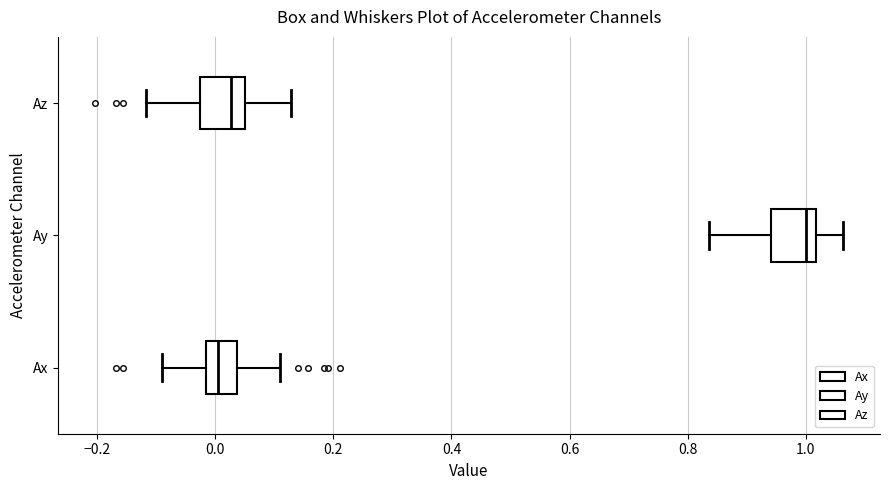

Reading bottom to top, read every box against the x-axis: the position of its median line, the range the box covers, and the ends of its whiskers. The values are not printed on the chart, so give them approximately, as read against the axis.

Ax: median 0.00, box -0.02 to 0.04, whiskers -0.08 to 0.10
Ay: median 1.00, box 0.94 to 1.02, whiskers 0.84 to 1.06
Az: median 0.02, box -0.02 to 0.04, whiskers -0.12 to 0.12